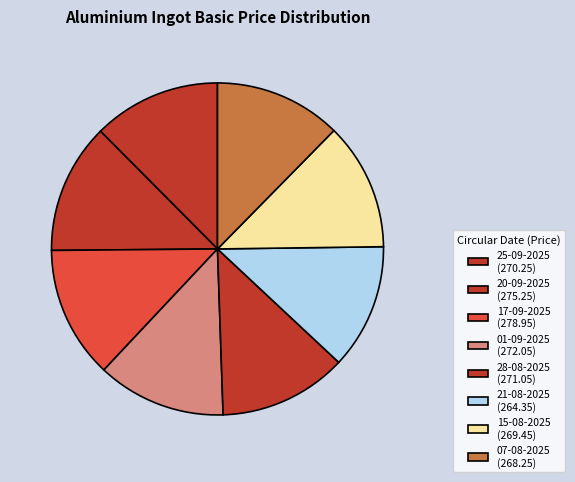

How many segments does this pie chart have?

8